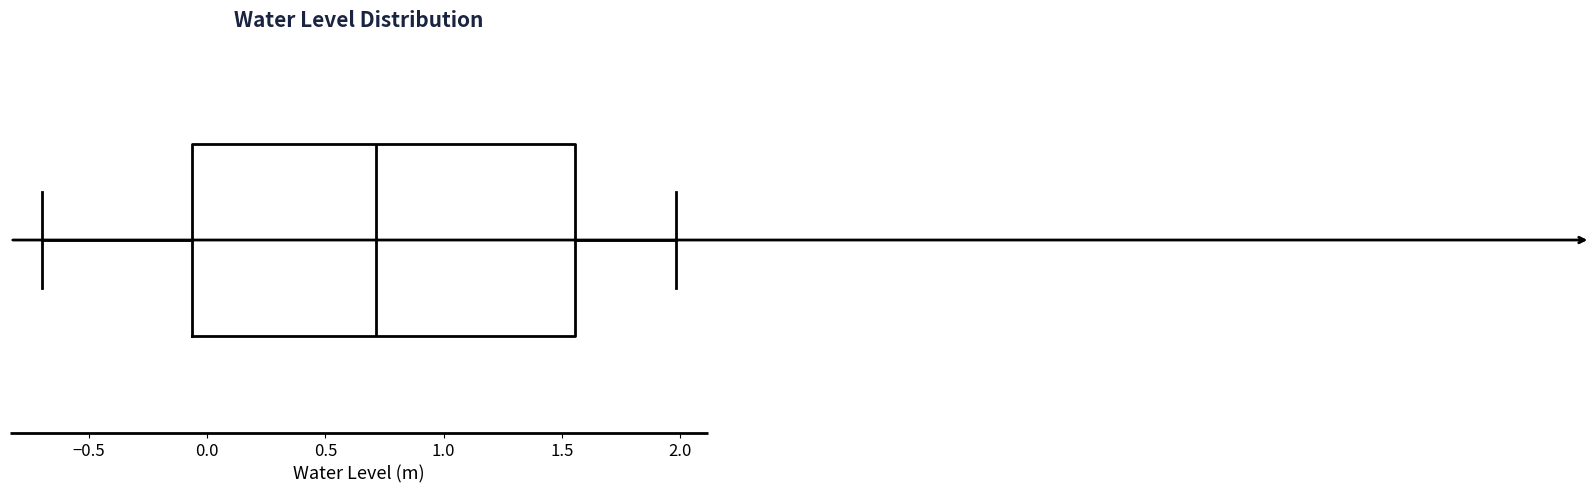

Read this box plot against the x-axis: the position of the median line, the range covered by the box, and the ends of both whiskers. The values are not printed on the chart, so give them approximately, as read against the axis.

median 0.70, box -0.05 to 1.55, whiskers -0.70 to 2.00